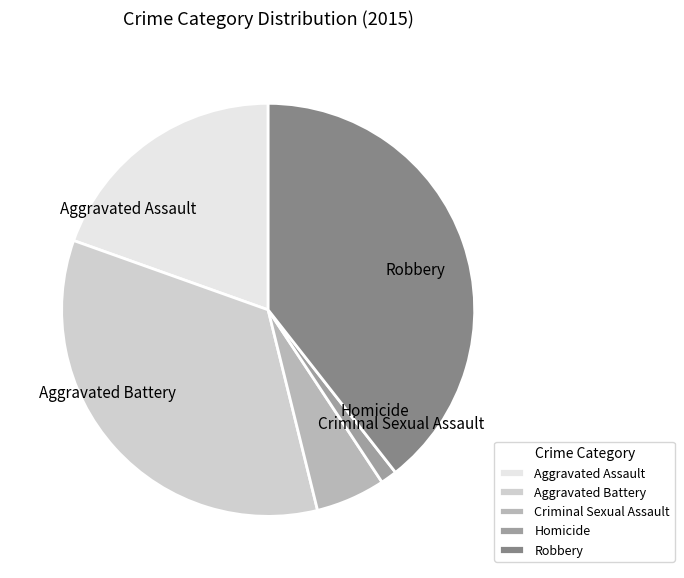

Does Robbery account for over 50% of the chart?

No